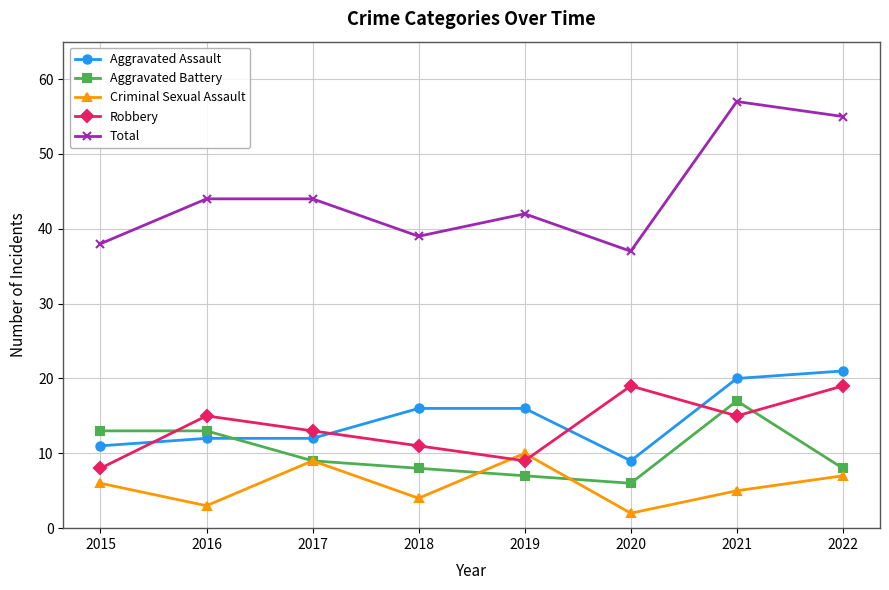

Reading left to right, list all the values displayed in this chart.

Aggravated Assault: 2015=11	2016=12	2017=12	2018=16	2019=16	2020=9	2021=20	2022=21
Aggravated Battery: 2015=13	2016=13	2017=9	2018=8	2019=7	2020=6	2021=17	2022=8
Criminal Sexual Assault: 2015=6	2016=3	2017=9	2018=4	2019=10	2020=2	2021=5	2022=7
Robbery: 2015=8	2016=15	2017=13	2018=11	2019=9	2020=19	2021=15	2022=19
Total: 2015=38	2016=44	2017=44	2018=39	2019=42	2020=37	2021=57	2022=55